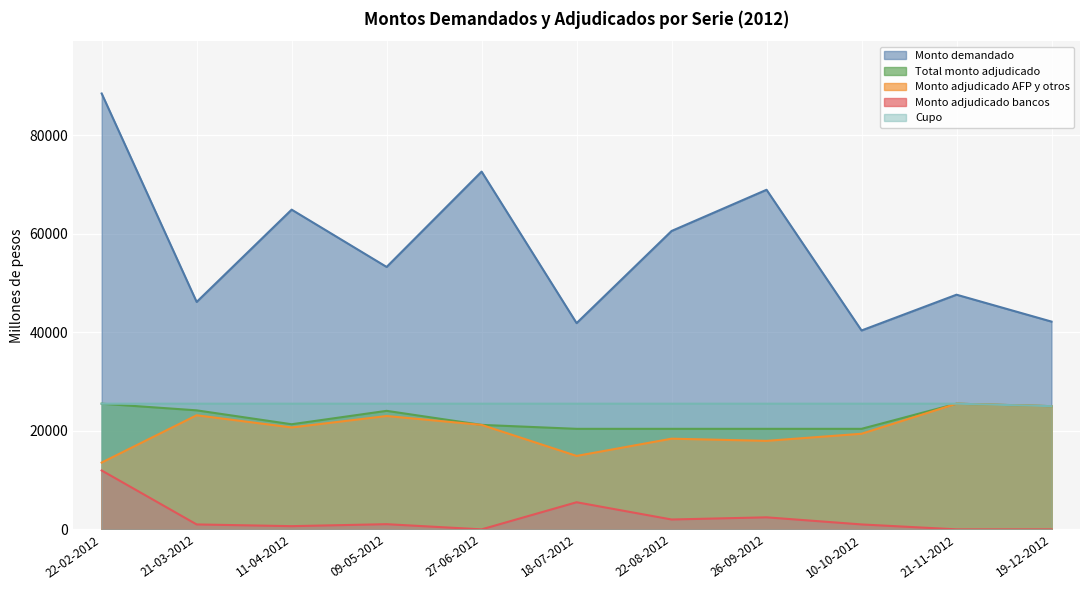

True or false: Total monto adjudicado and Cupo cross at least once.

False